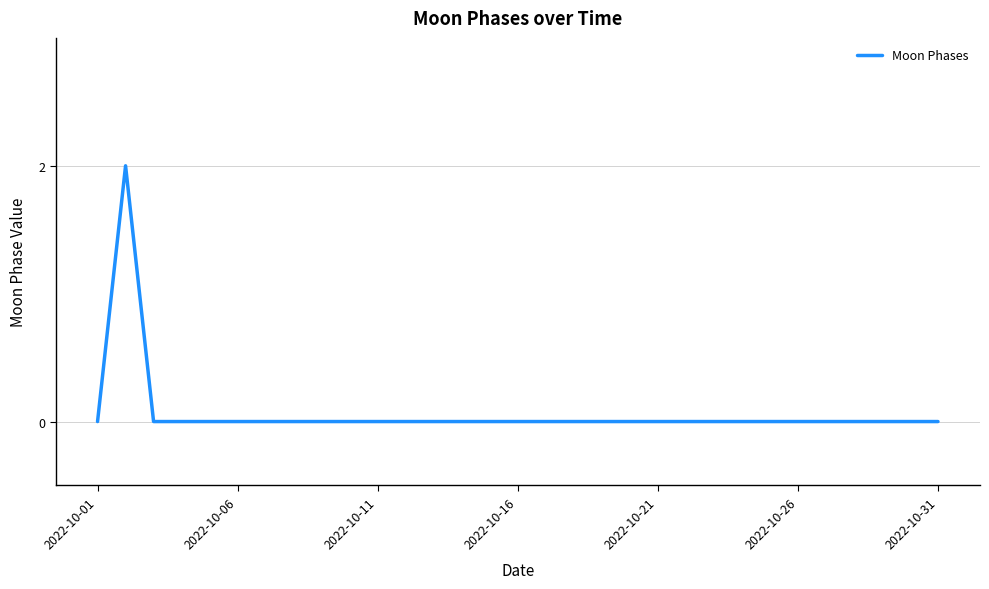

The value at 2022-10-31 is 0. True or false?

True